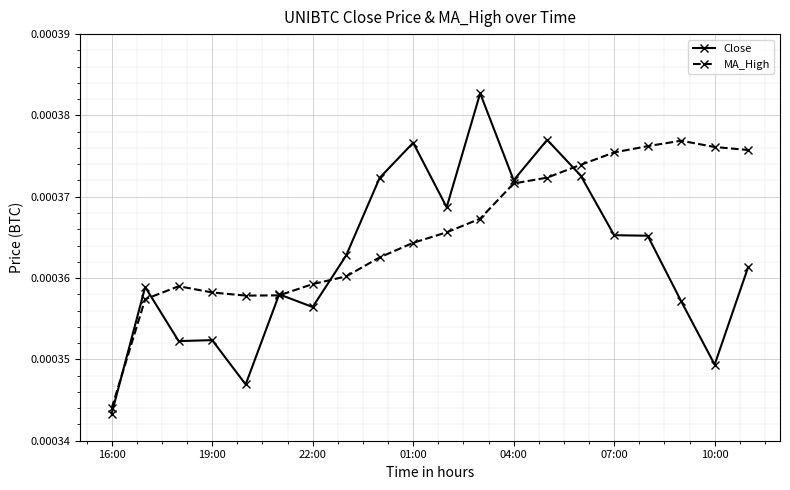

At how many categories does at least one series exceed 0?

20